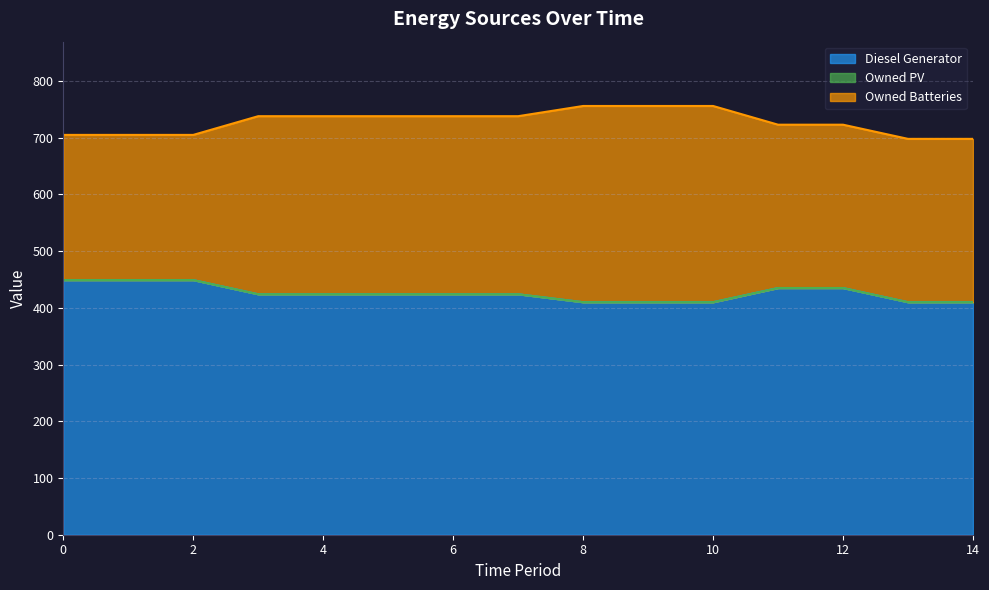

What are all the series names shown in the legend?

Diesel Generator, Owned PV, Owned Batteries